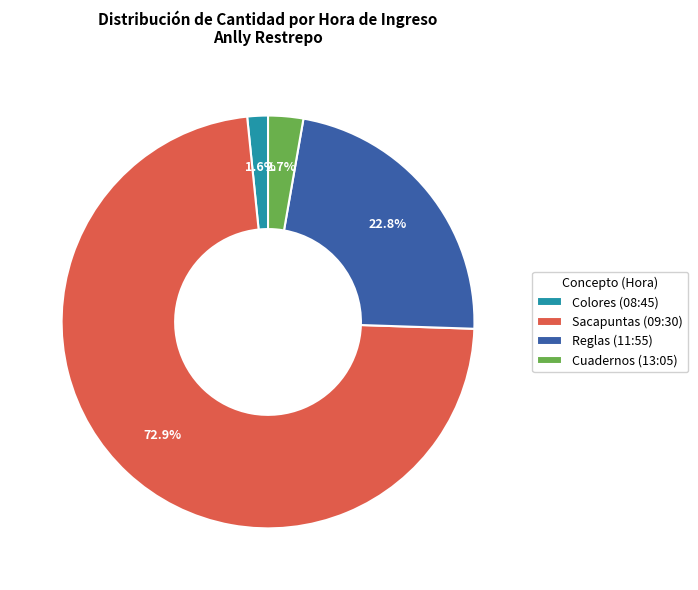

Which category accounts for the majority?

Sacapuntas (09:30)